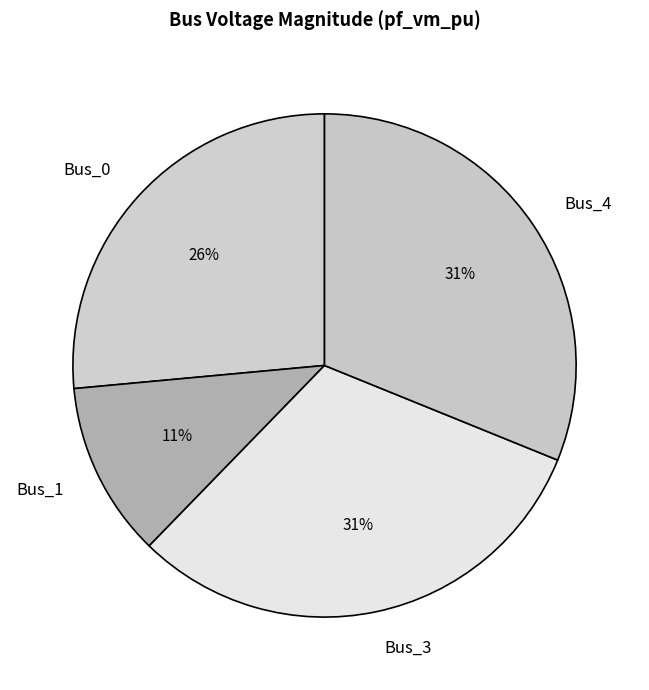

To the nearest percent, what portion does Bus_3 represent?

31%